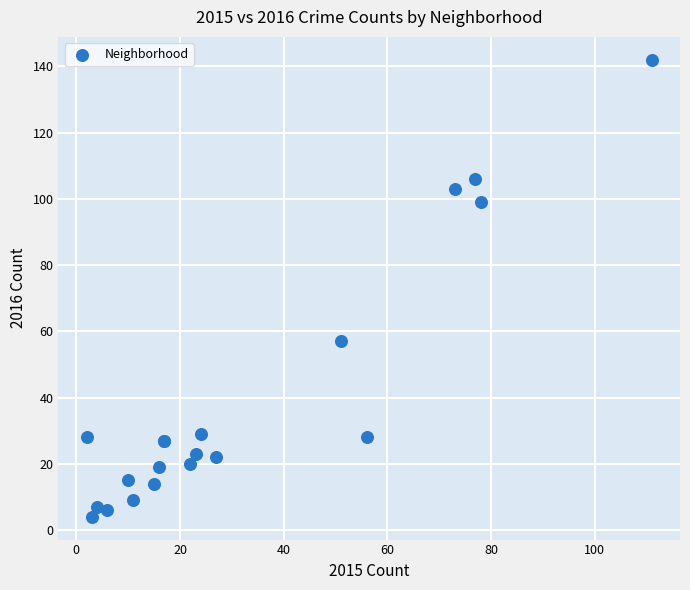

What Y value in the scatter plot is closest to 73?

57